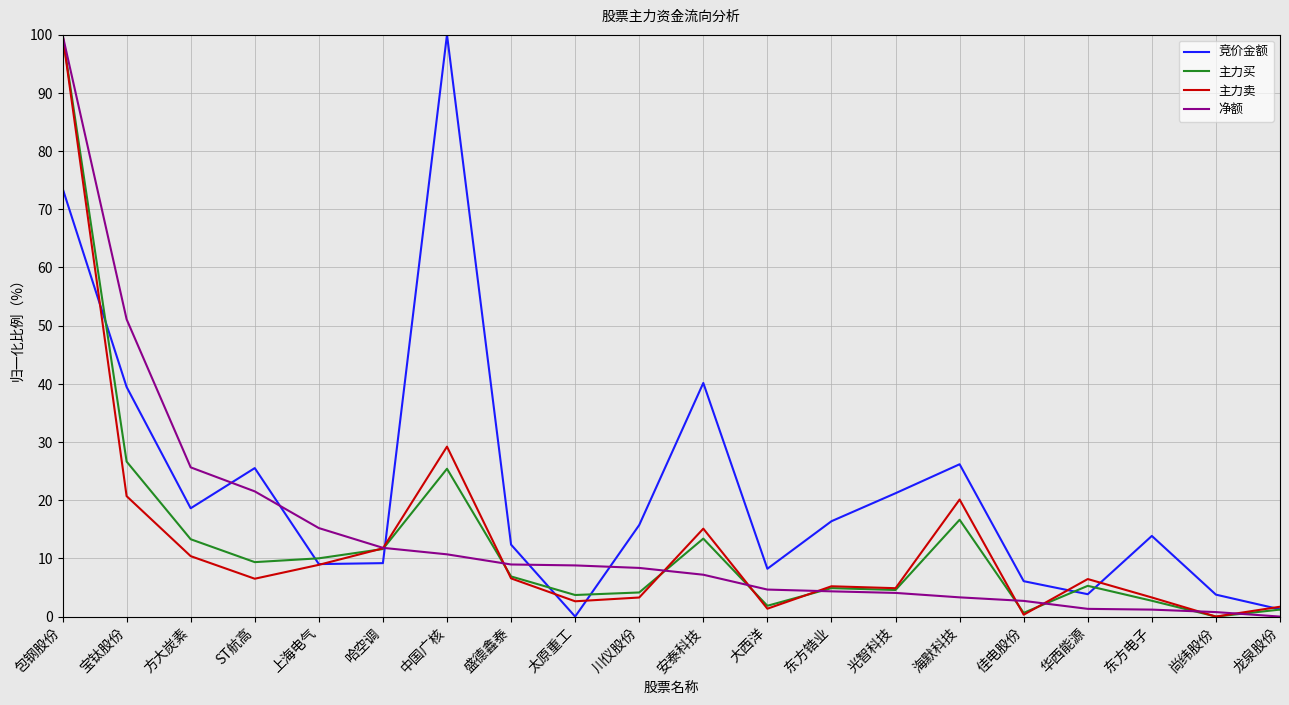

What is the spread (max minus min) of values at 哈空调?

2.6